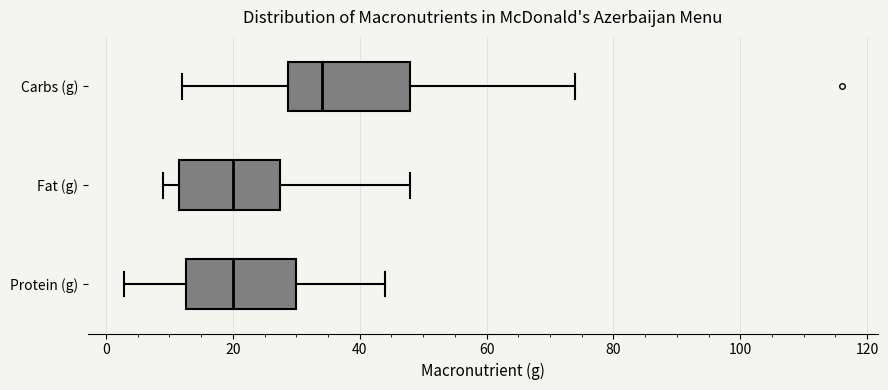

Where does the right whisker of the box for Fat (g) end on the x-axis? The values are not printed on the chart, so give them approximately, as read against the axis.

48